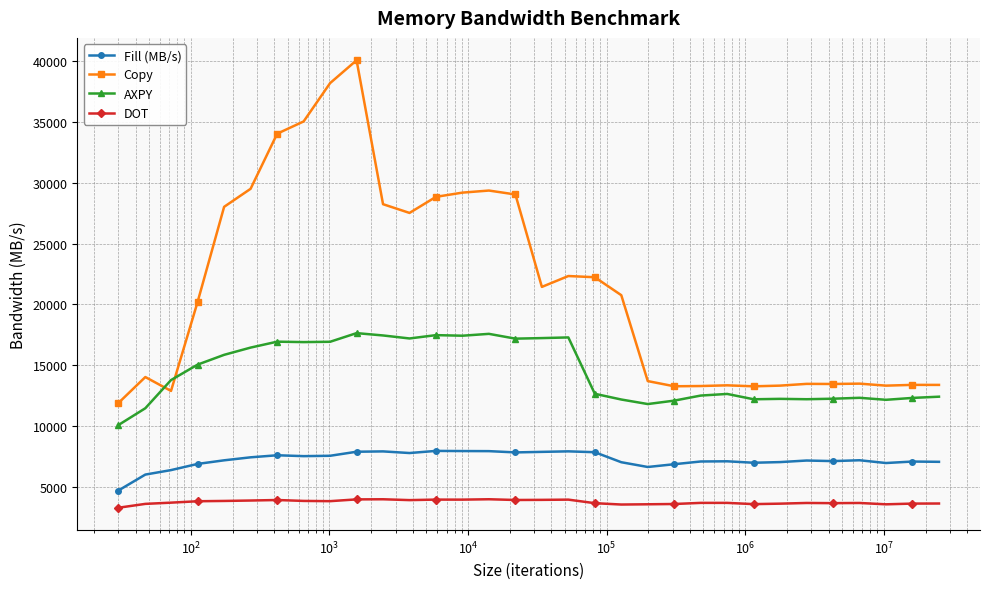

True or false: DOT and Copy cross at least once.

False